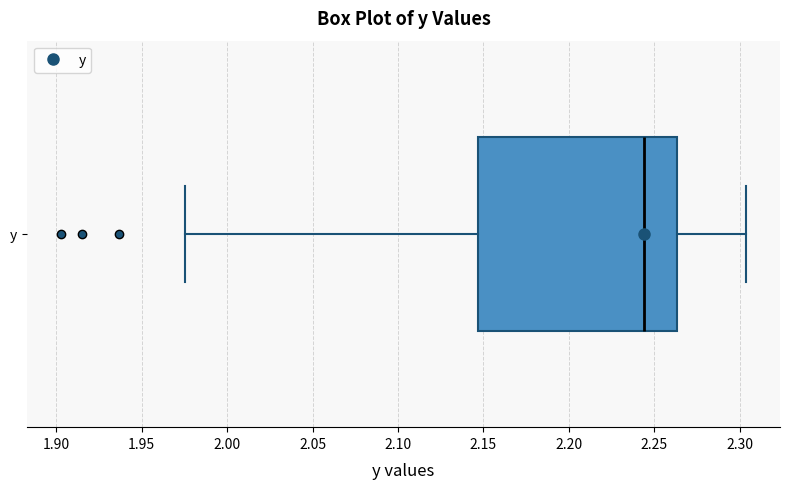

Where does the left whisker of the box for y end on the x-axis? The values are not printed on the chart, so give them approximately, as read against the axis.

1.975